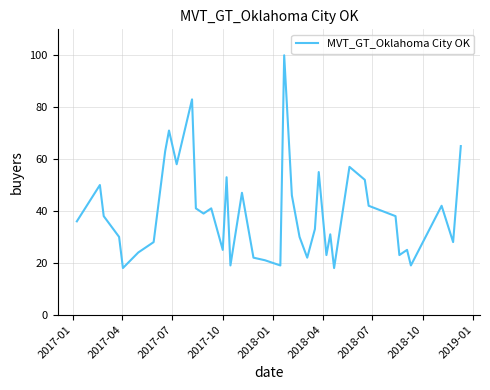

What is the difference between the maximum and minimum values?

82